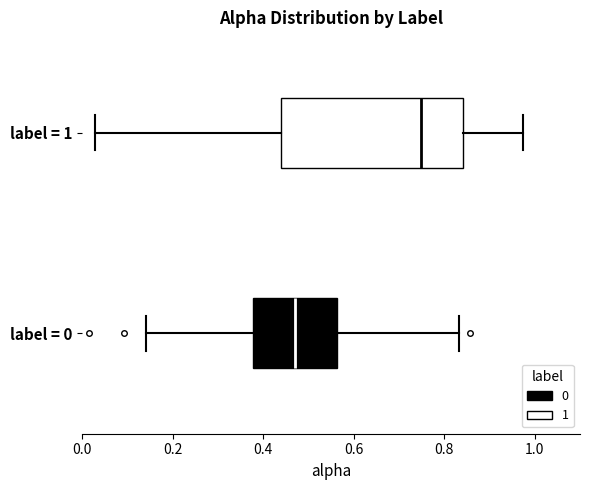

Which box's median line is the furthest to the left?

label = 0